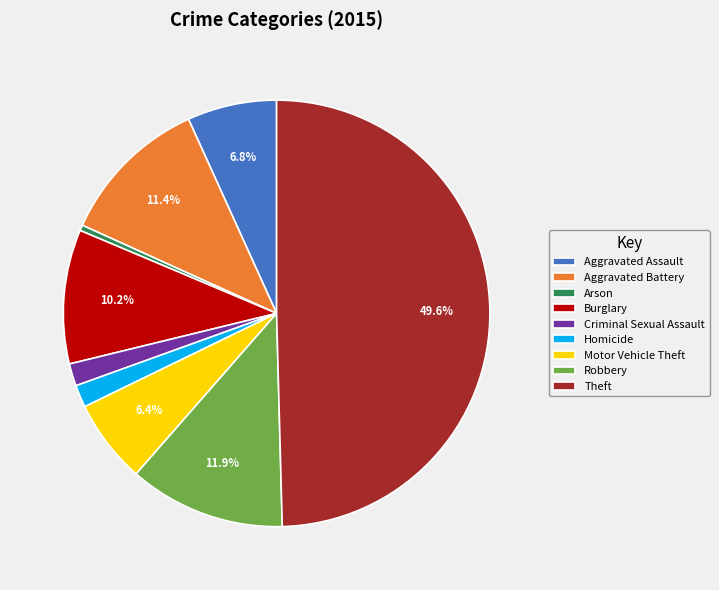

To the nearest percent, what is the difference between the Burglary and Homicide slice percentages?

8%